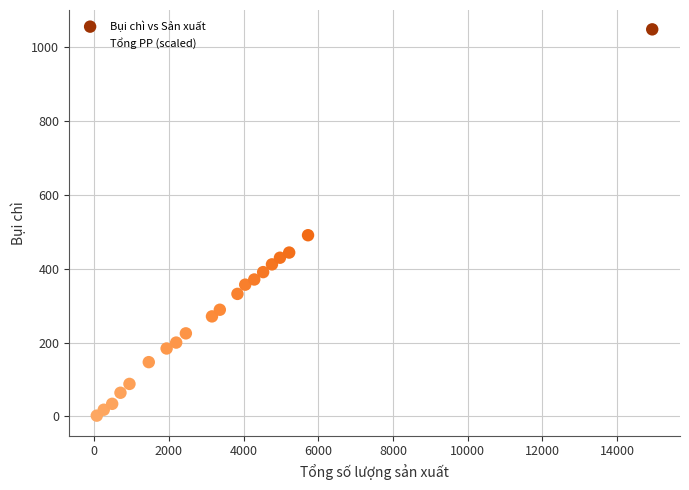

Across all series, what Y value is closest to 524?

491.0